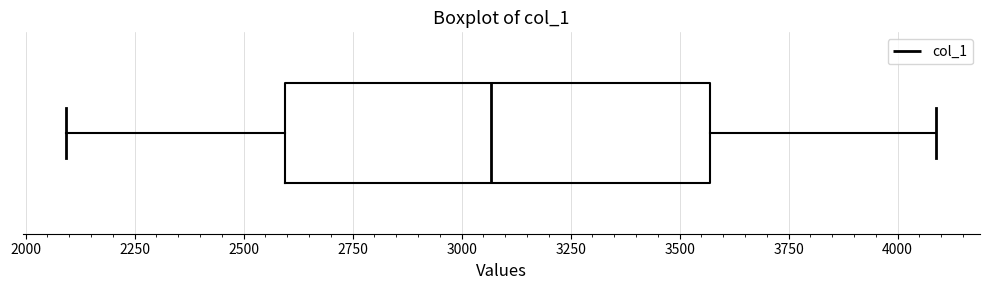

Read this box plot against the x-axis: the position of the median line, the range covered by the box, and the ends of both whiskers. The values are not printed on the chart, so give them approximately, as read against the axis.

median 3050, box 2600 to 3550, whiskers 2100 to 4100